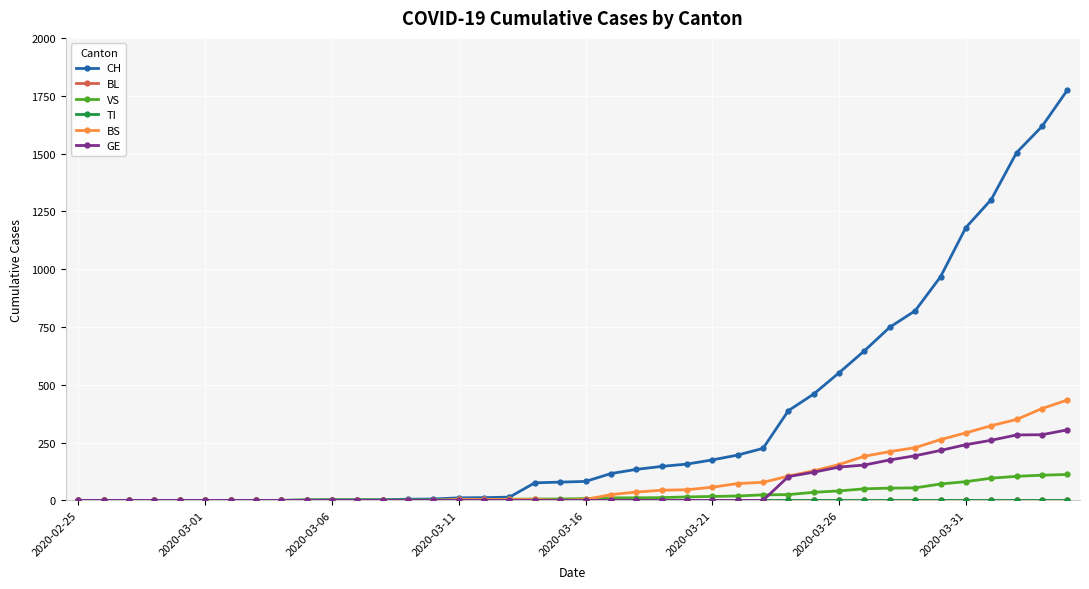

Does the chart have visible grid lines?

Yes